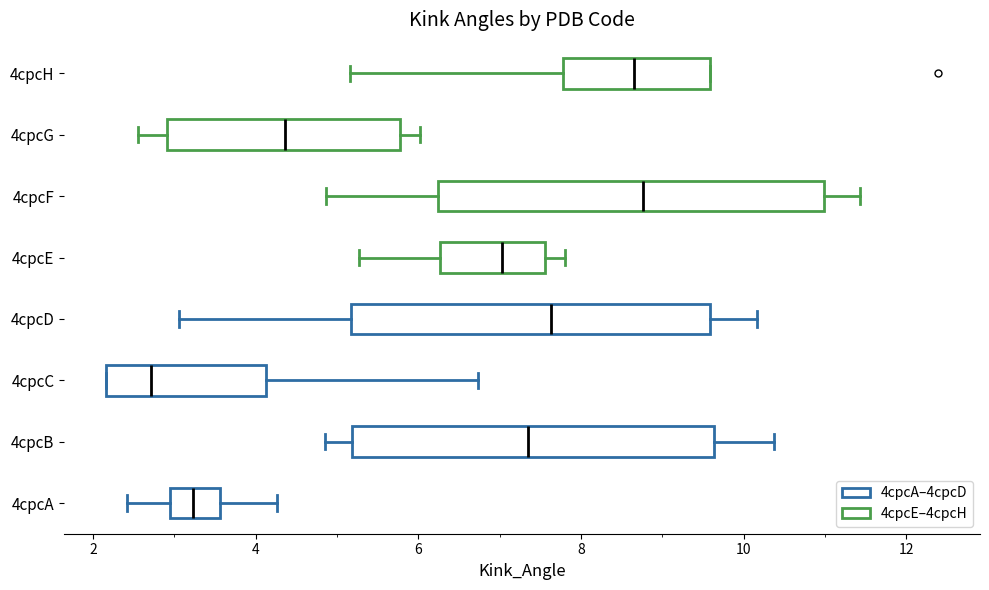

Which box's median line is the furthest to the left?

4cpcC